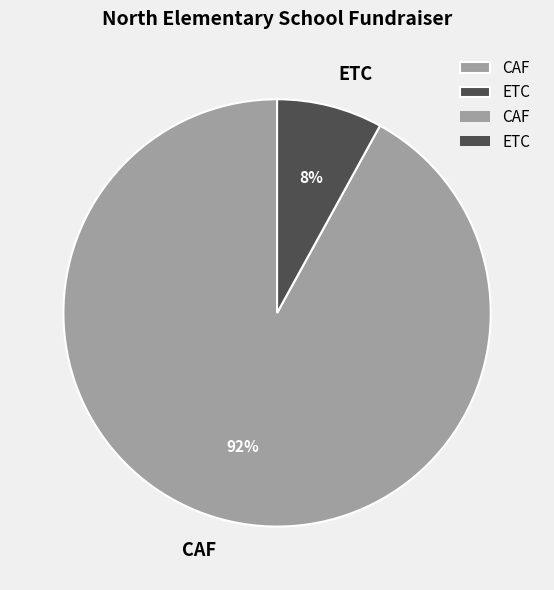

Approximately how many times larger is the value at ETC compared to CAF?

0.1